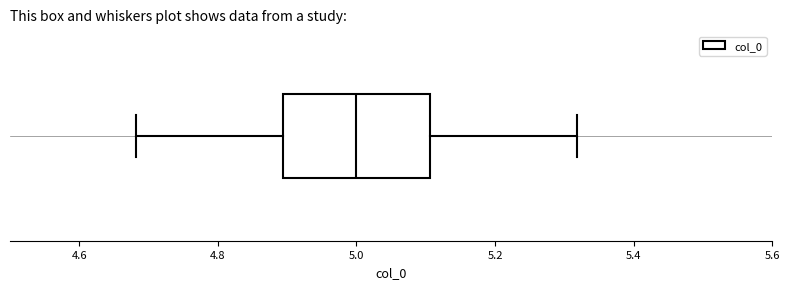

Where does the right whisker of the box end on the x-axis? The values are not printed on the chart, so give them approximately, as read against the axis.

5.32